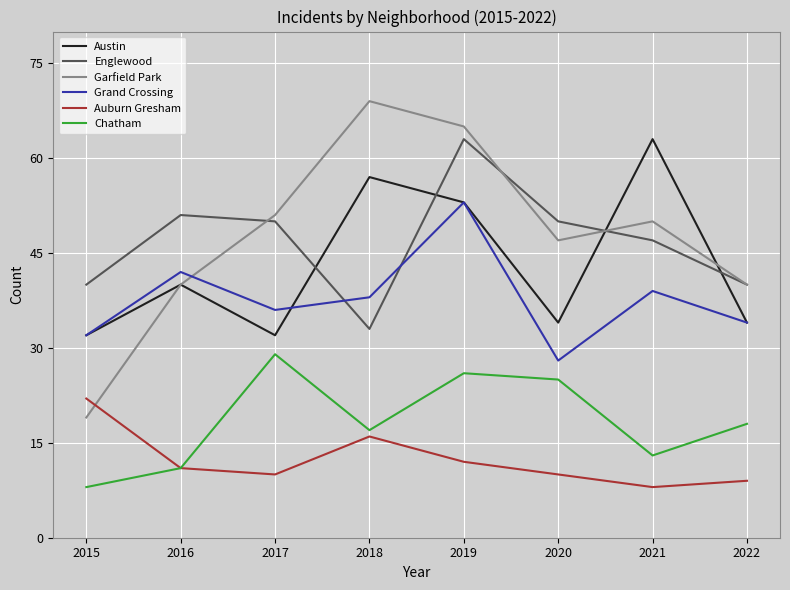

What are all the series names shown in the legend?

Austin, Englewood, Garfield Park, Grand Crossing, Auburn Gresham, Chatham